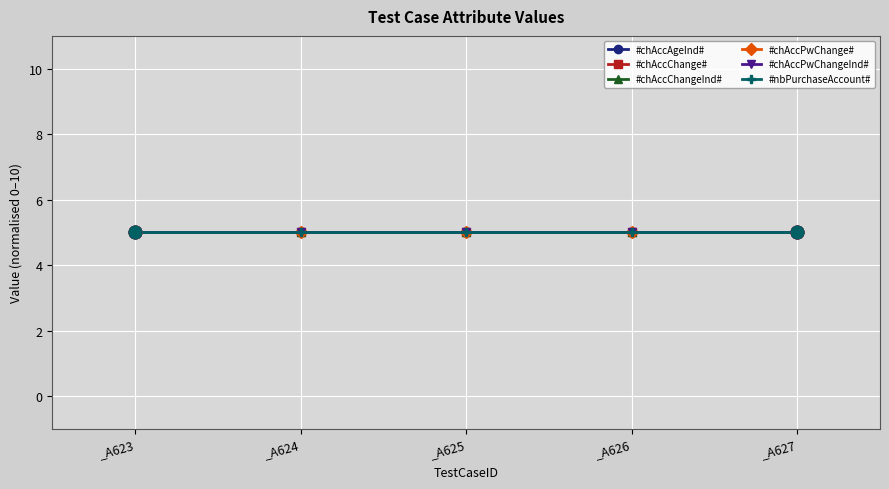

What are all the series names shown in the legend?

#chAccAgeInd#, #chAccChange#, #chAccChangeInd#, #chAccPwChange#, #chAccPwChangeInd#, #nbPurchaseAccount#